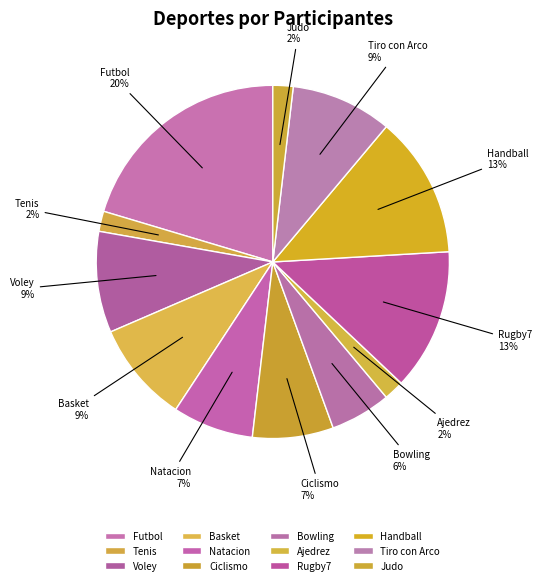

Is it true that Ciclismo is 7% of the pie?

True